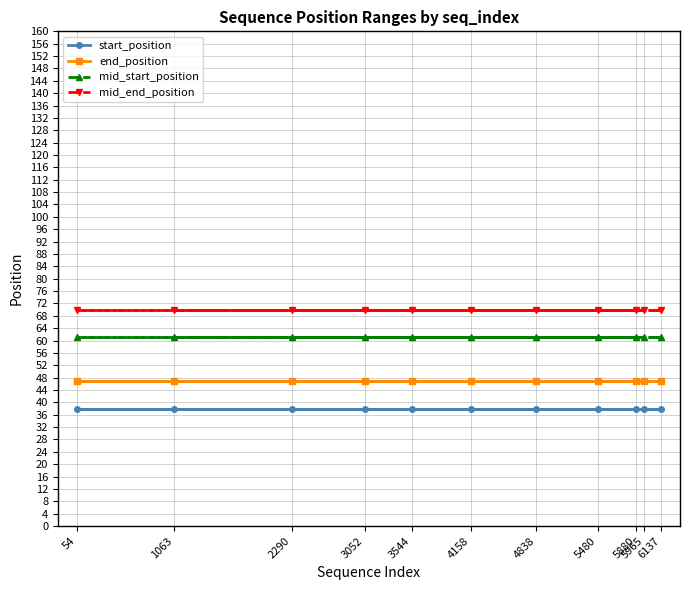

Is it true that start_position equals 38 at 4158?

True